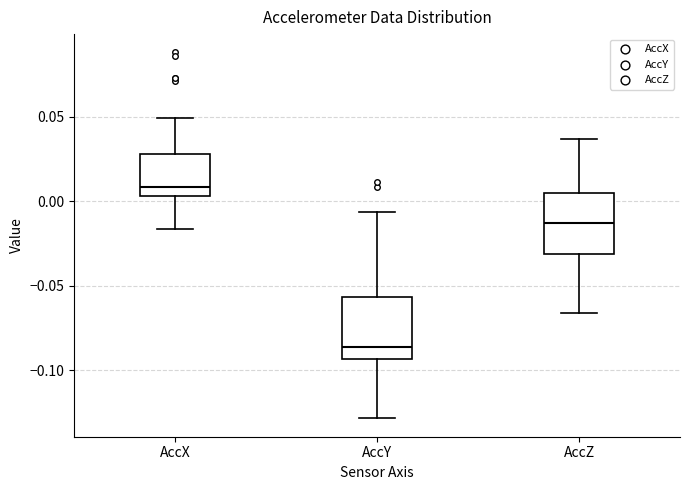

Which box's median line is the highest?

AccX